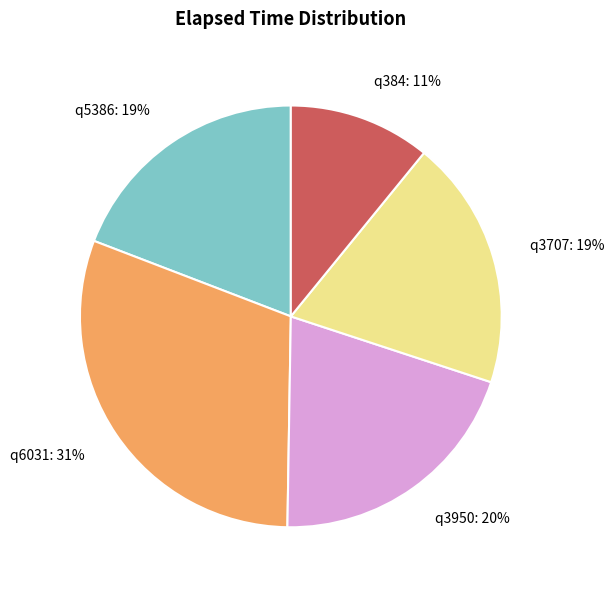

Is the sum of q384: 11% and q3950: 20% greater than half?

No